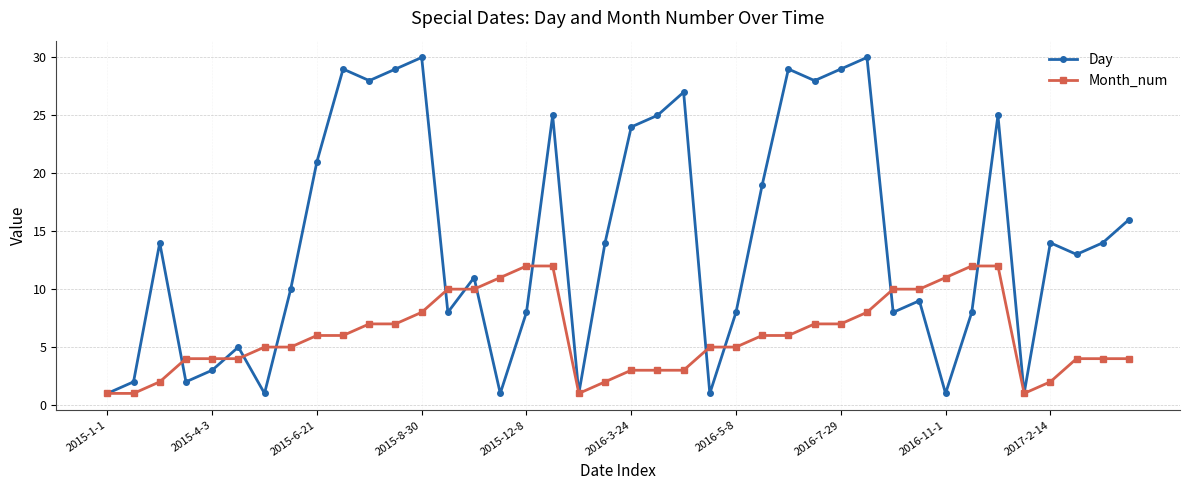

How many interior local valleys does the Day series have?

12